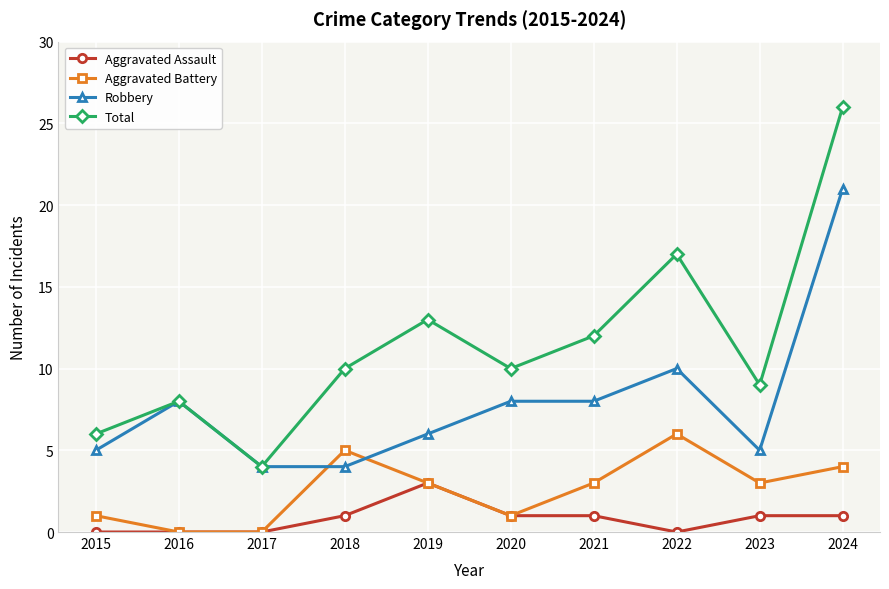

What is the sum of all Robbery values?

79